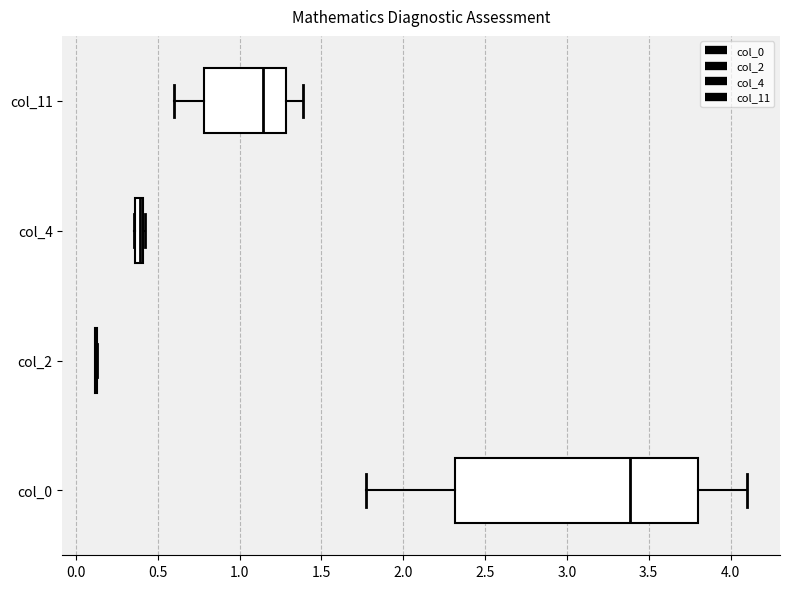

Comparing the boxes themselves (not the whiskers), which one is the widest?

col_0